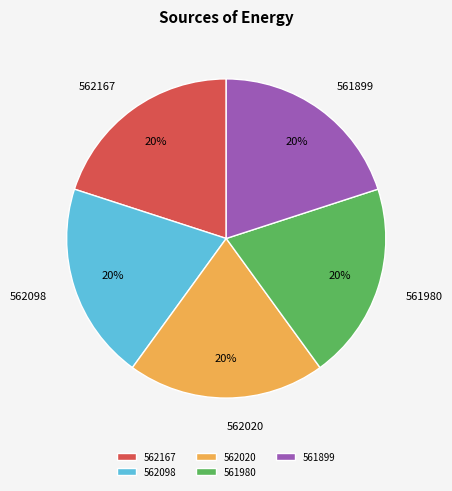

To the nearest percent, what is the average slice percentage?

20%